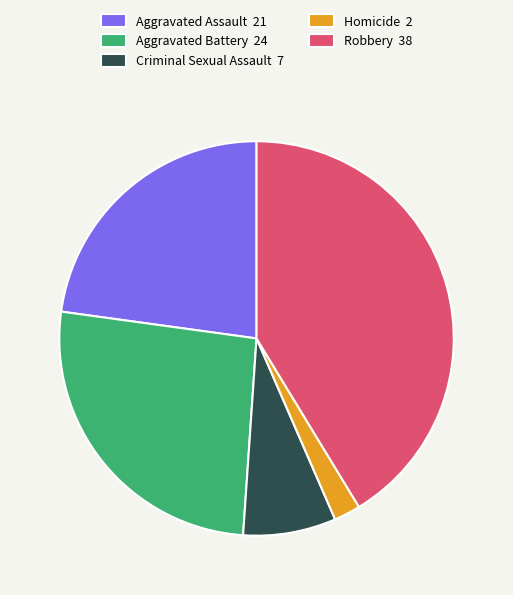

Is Criminal Sexual Assault the majority of the pie?

No